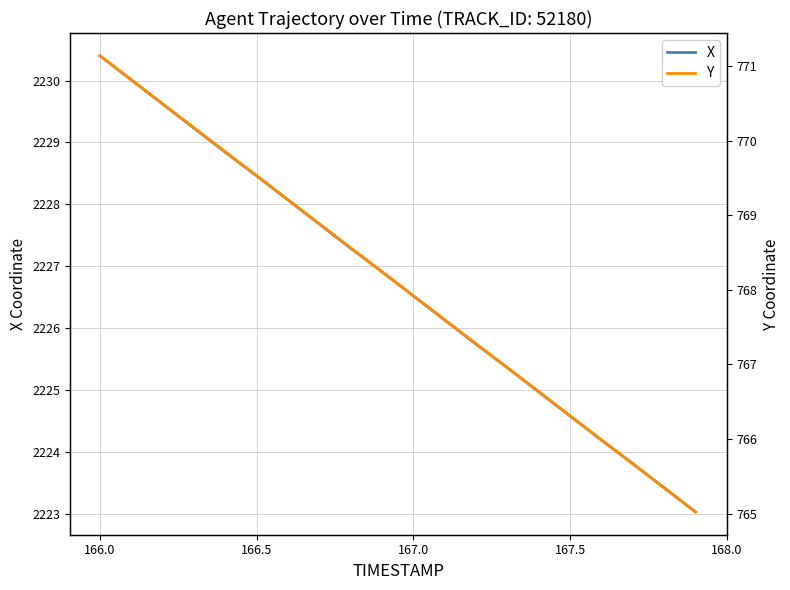

What is the sum of all X values?

44534.3